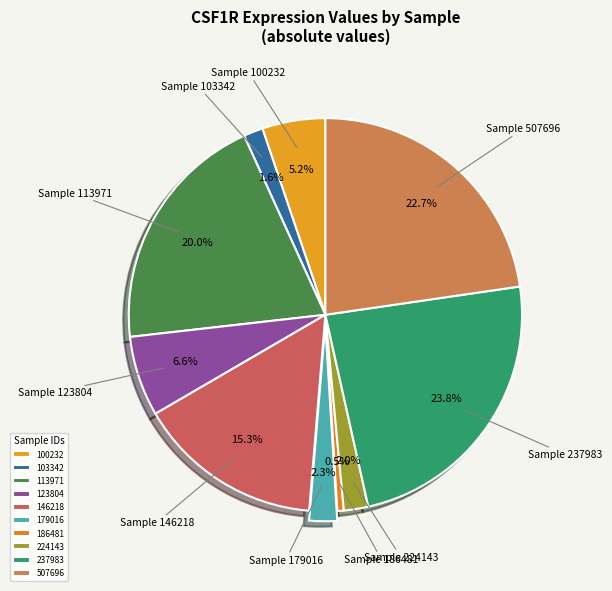

To the nearest percent, what is the average slice percentage?

10%